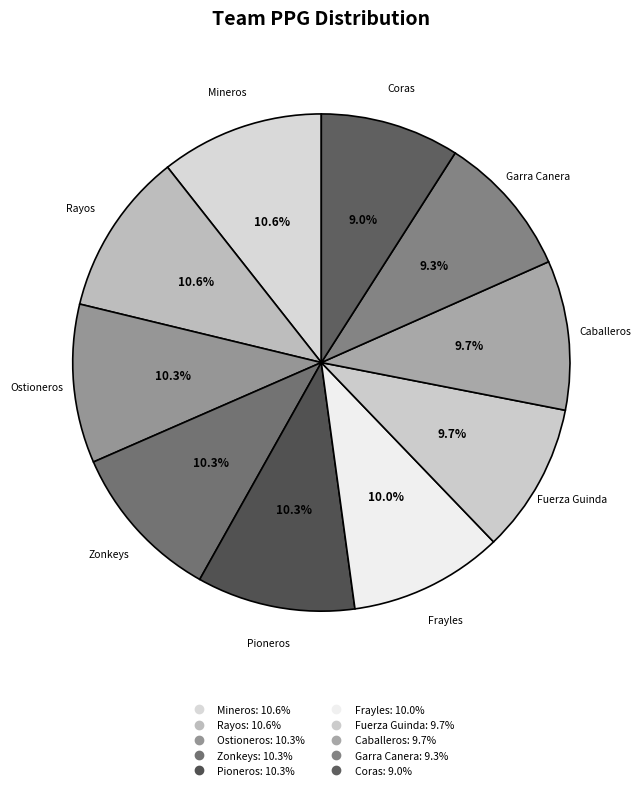

Which category has the biggest portion of the pie?

Mineros de Caborca